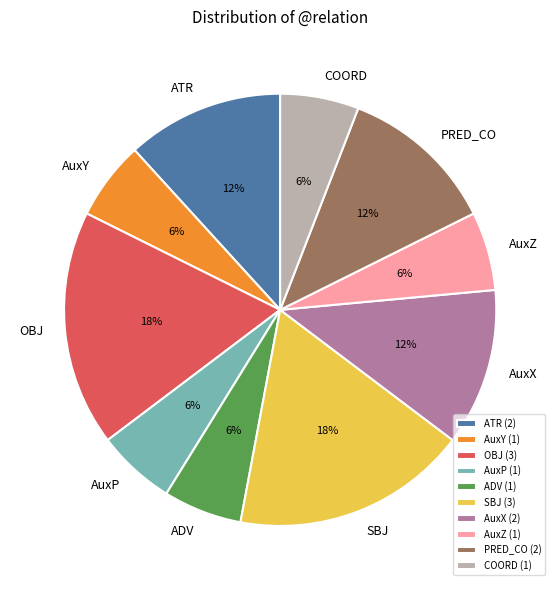

Do AuxY and SBJ together represent more than half of the pie?

No